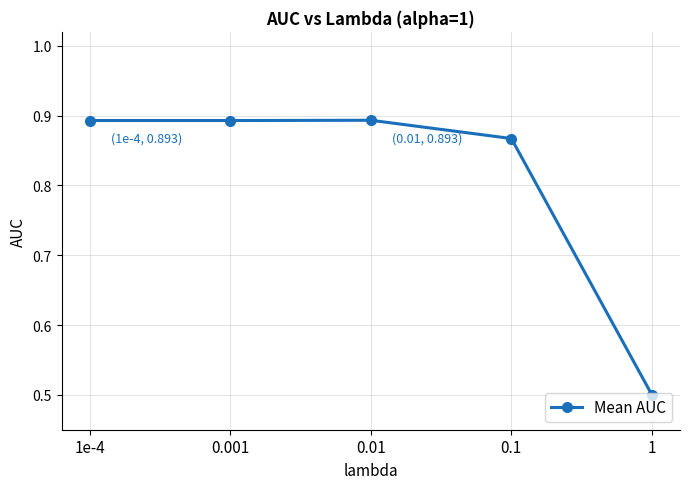

What position from the left is 1e-4?

1